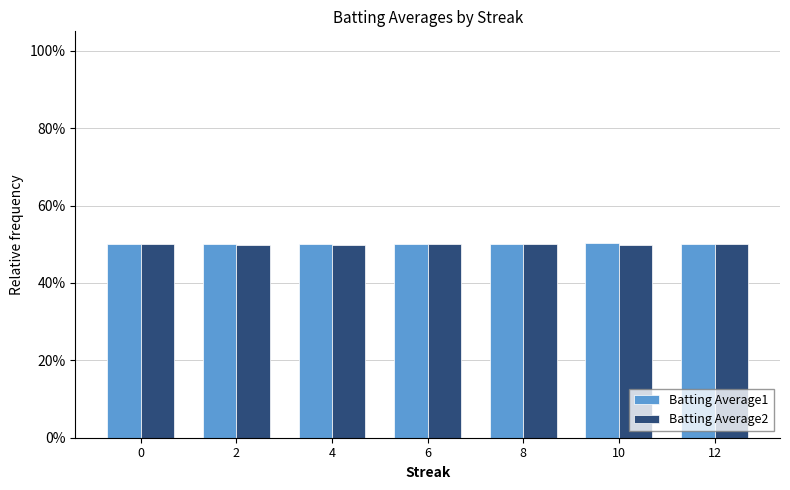

At which category does the chart reach its peak across all series?

10